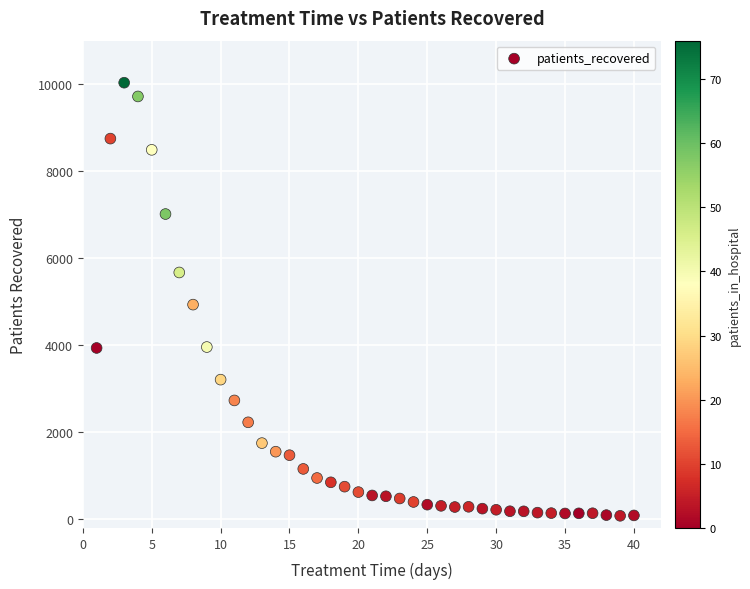

What Y value in the scatter plot is closest to 5056?

4933